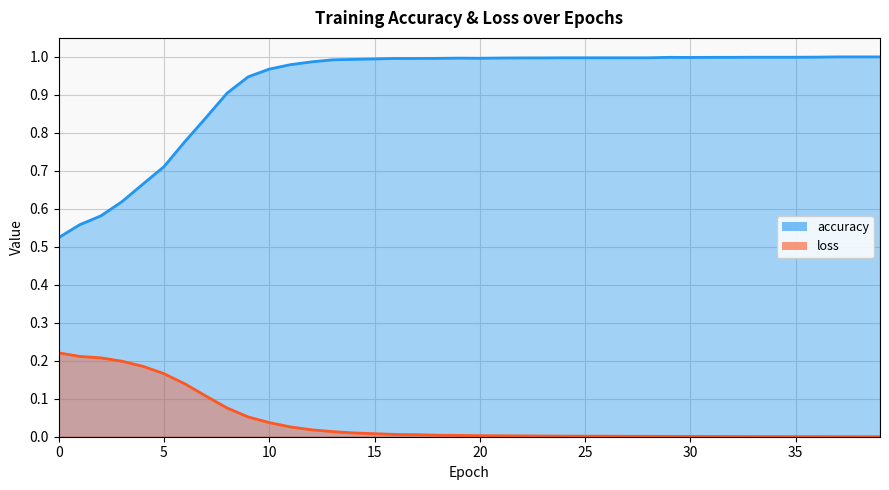

How many lines are shown in the chart?

2